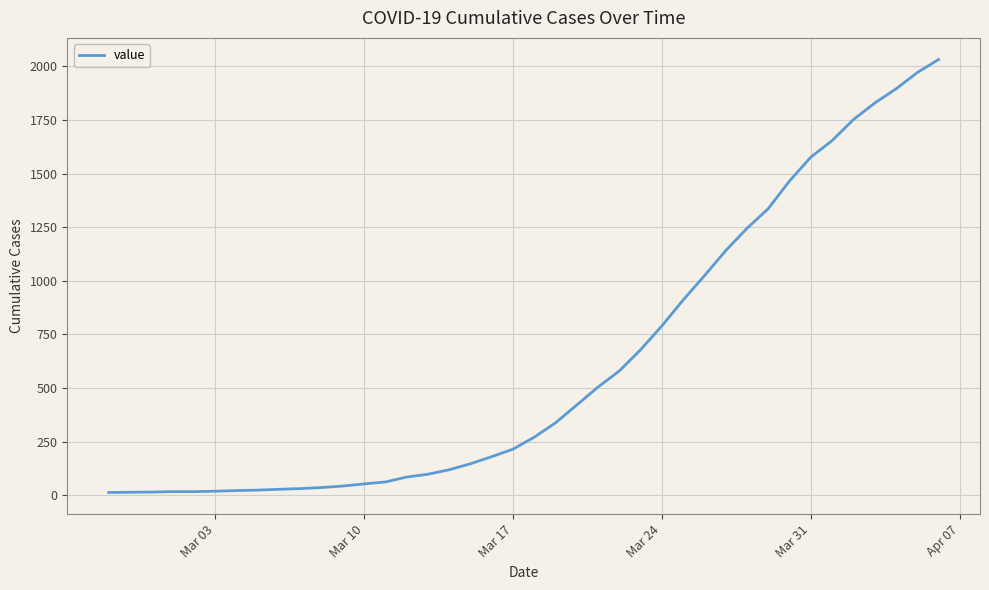

What is the greatest value displayed?

2032